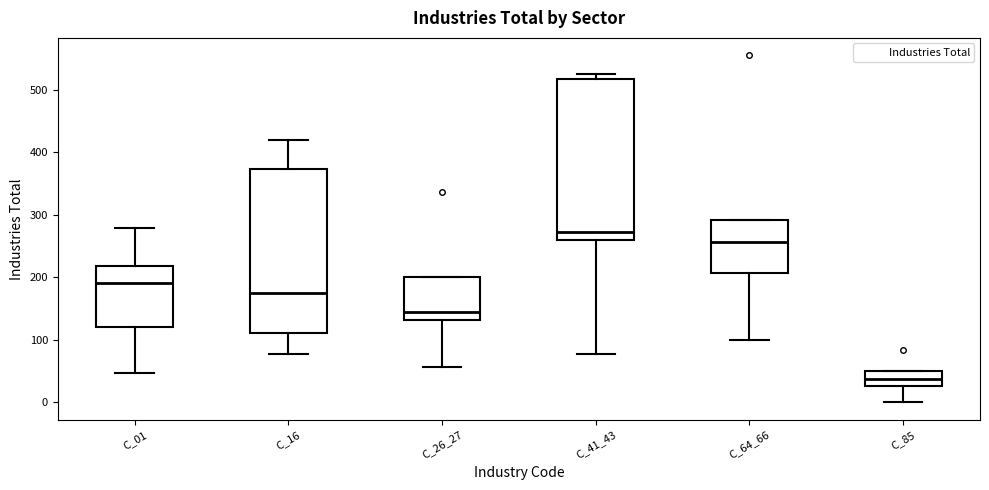

Which box's median line is the highest?

C_41_43